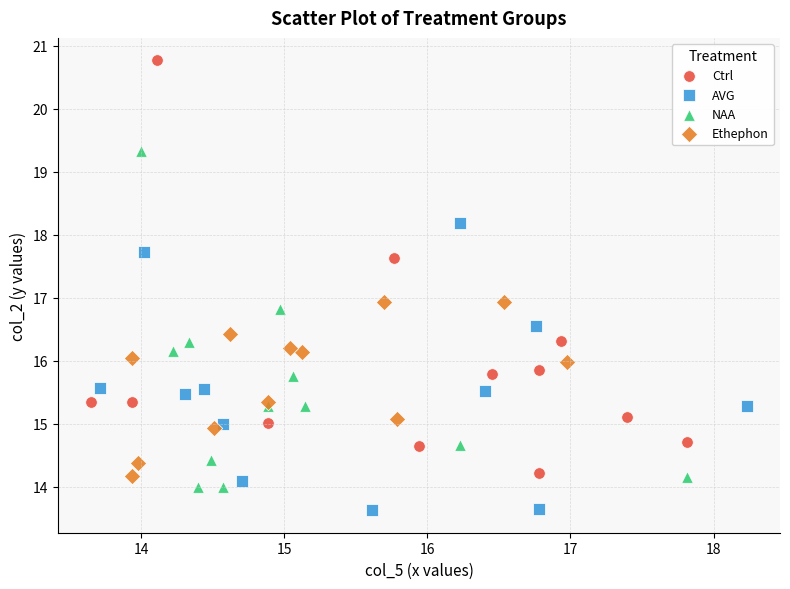

Which series reaches the minimum Y coordinate?

AVG